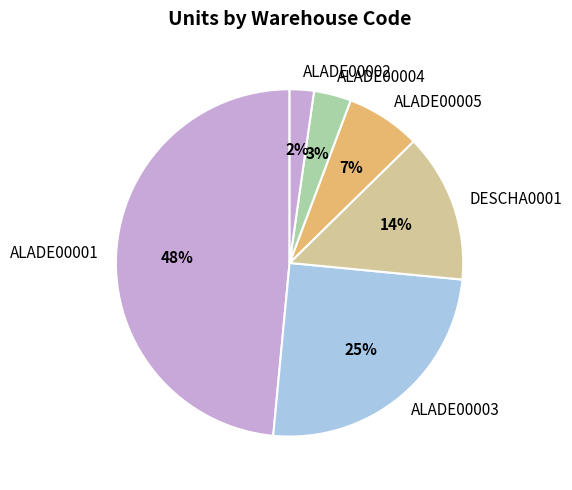

Is there a majority slice in this chart?

No